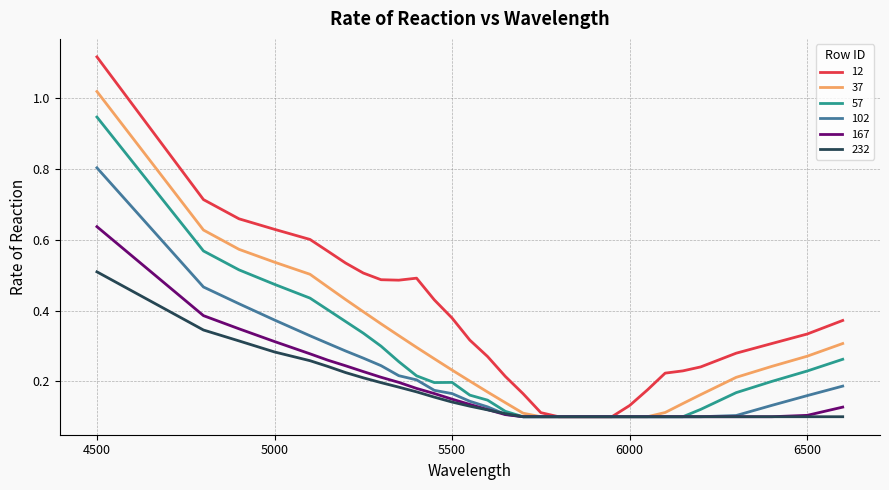

Which series has the widest spread of values?

12